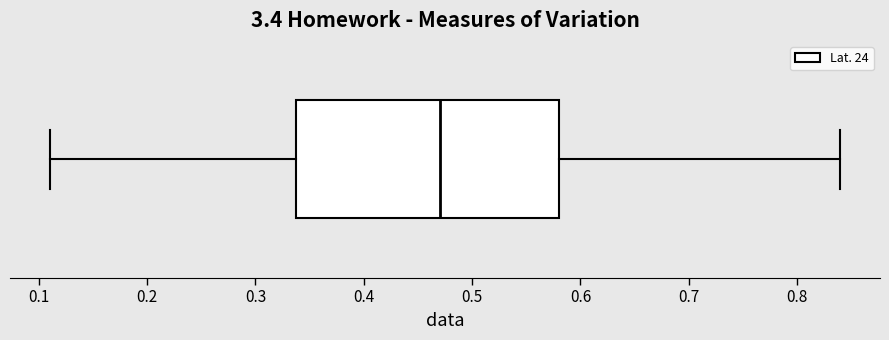

Transcribe this box plot: give where the median line is, the range the box spans, and where the two whiskers end, as read against the x-axis. The values are not printed on the chart, so give them approximately, as read against the axis.

median 0.47, box 0.34 to 0.58, whiskers 0.11 to 0.84